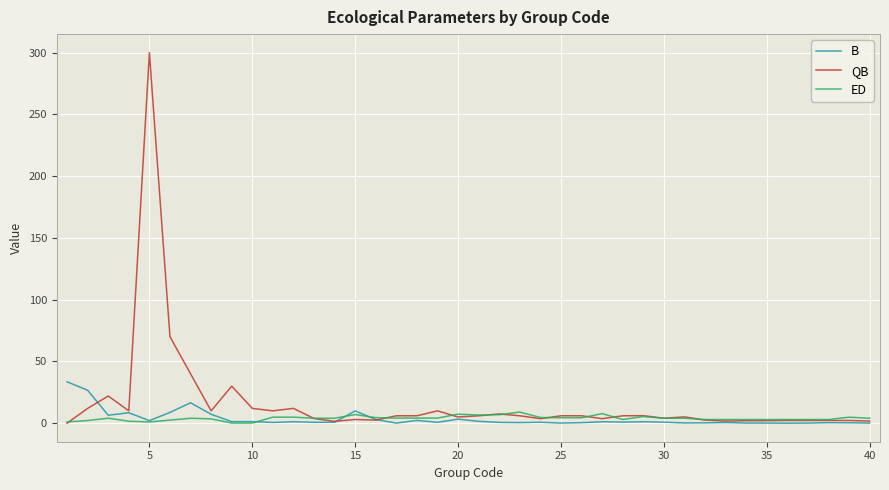

How many lines are shown in the chart?

3